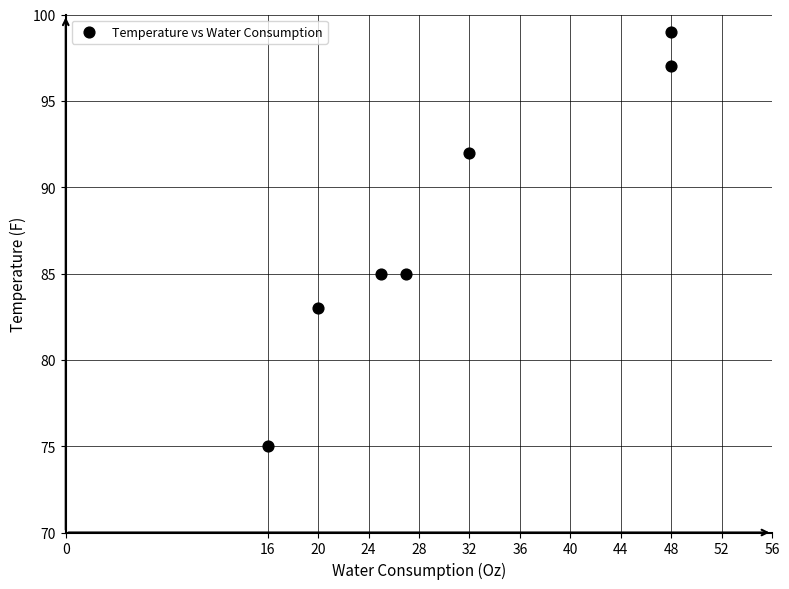

What is the range of Y values (max minus min)?

24